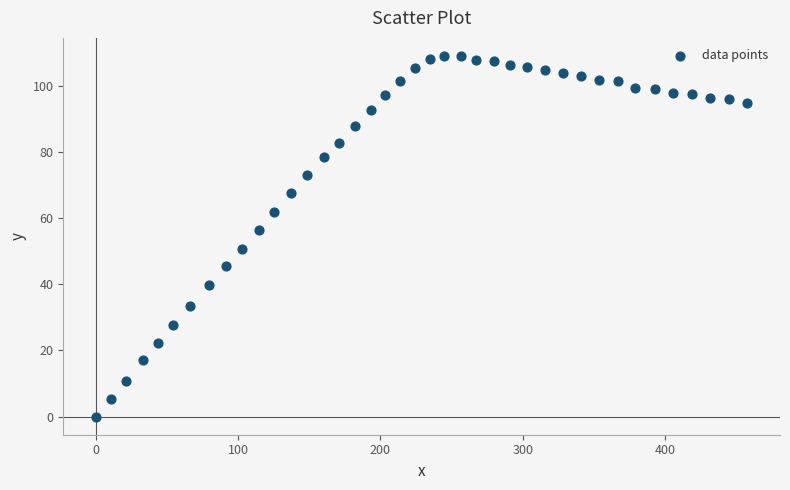

What is the range of X values (max minus min)?

457.9